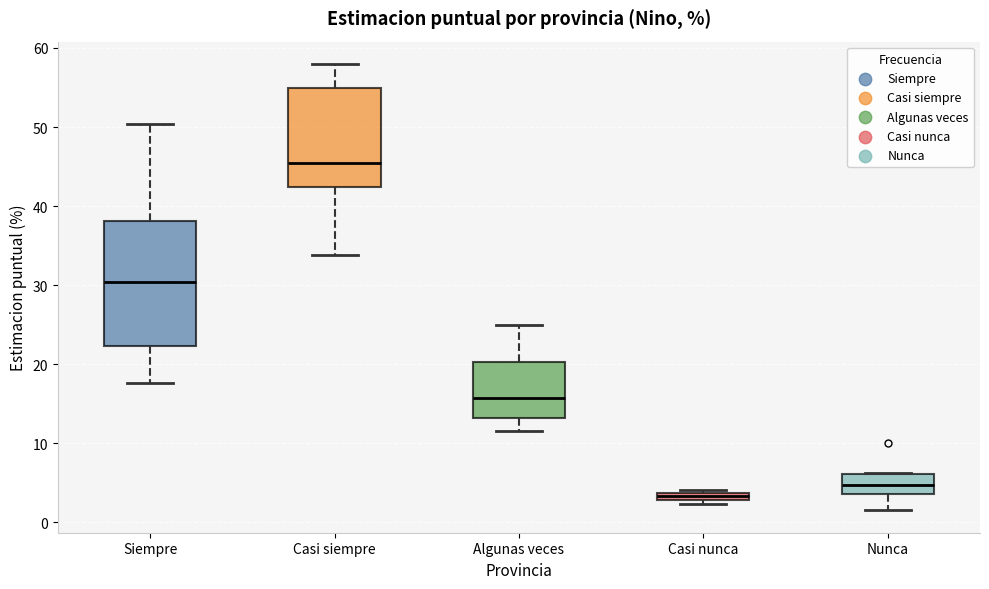

Comparing the boxes themselves (not the whiskers), which one is the tallest?

Siempre